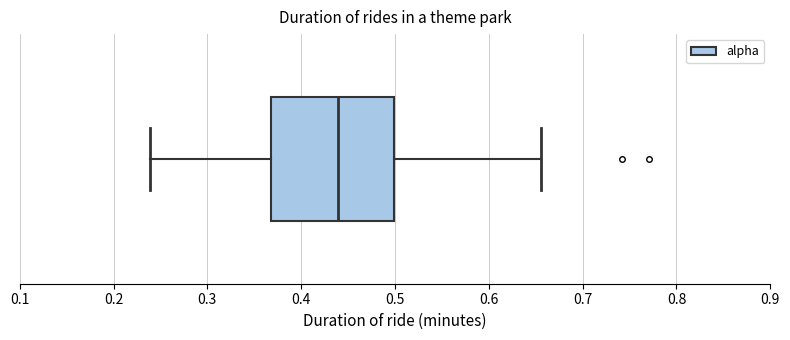

Read this box plot against the x-axis: the position of the median line, the range covered by the box, and the ends of both whiskers. The values are not printed on the chart, so give them approximately, as read against the axis.

median 0.44, box 0.37 to 0.50, whiskers 0.24 to 0.66